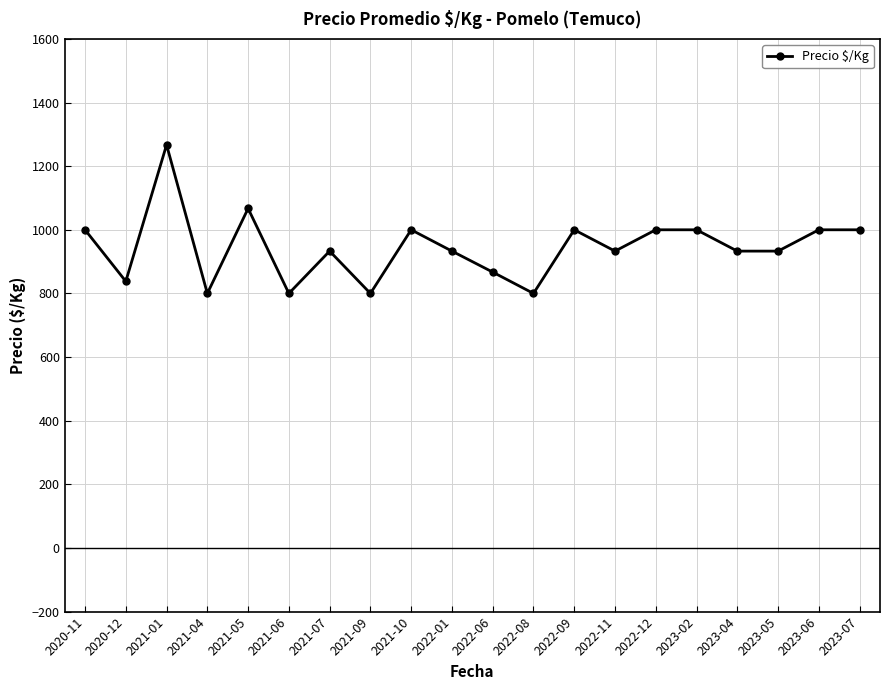

How many values are below 933?

6